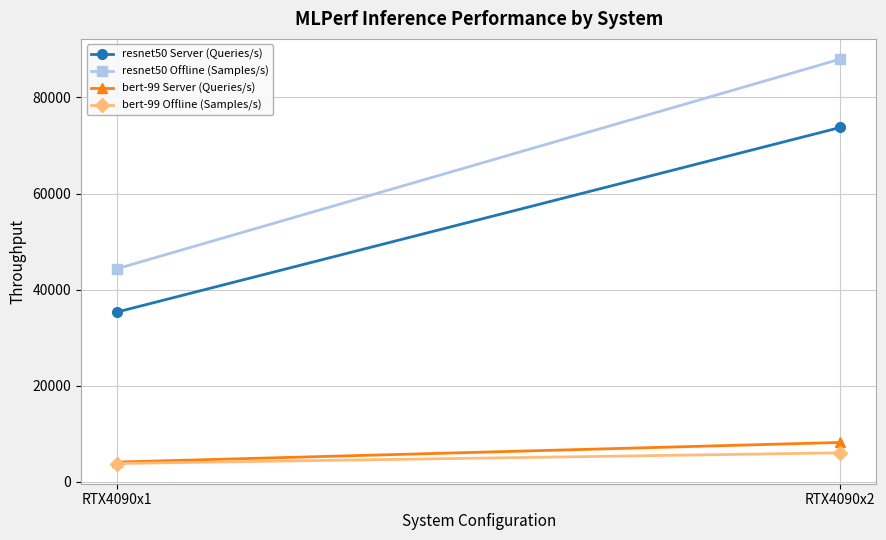

List the series in order of their peak value, lowest first.

bert-99 Offline (Samples/s), bert-99 Server (Queries/s), resnet50 Server (Queries/s), resnet50 Offline (Samples/s)